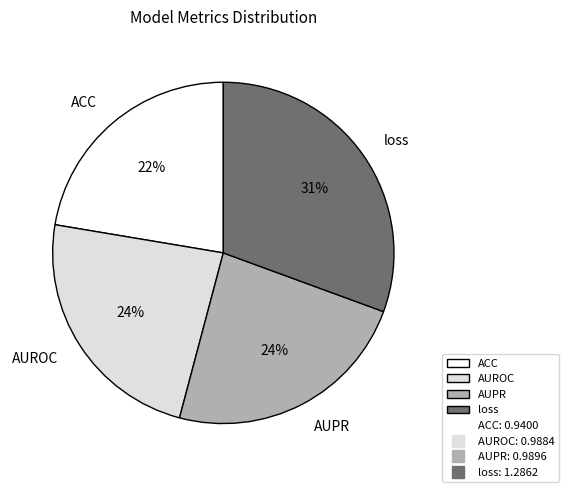

The ACC slice represents 22% of the pie. True or false?

True